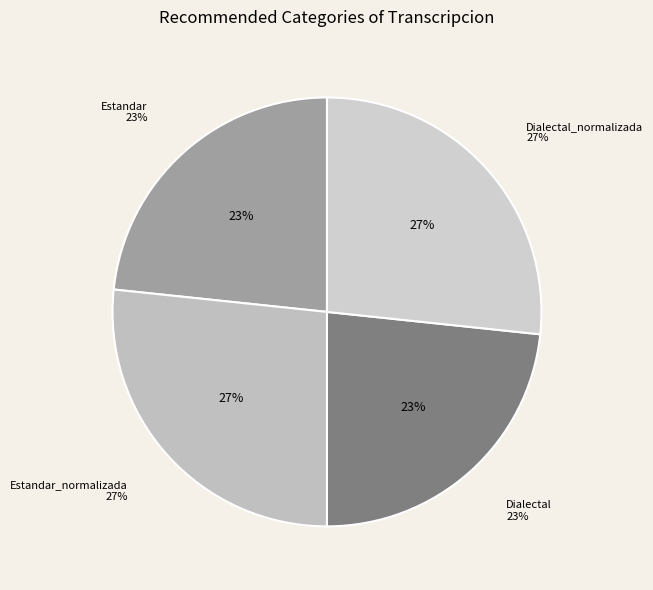

To the nearest percent, what is the combined percentage of Dialectal and Estandar?

47%